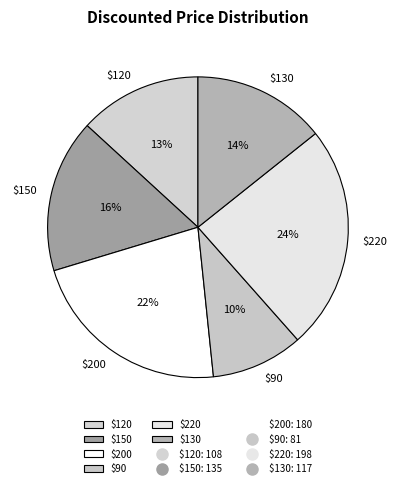

True or false: $120 accounts for 4% of the total.

False